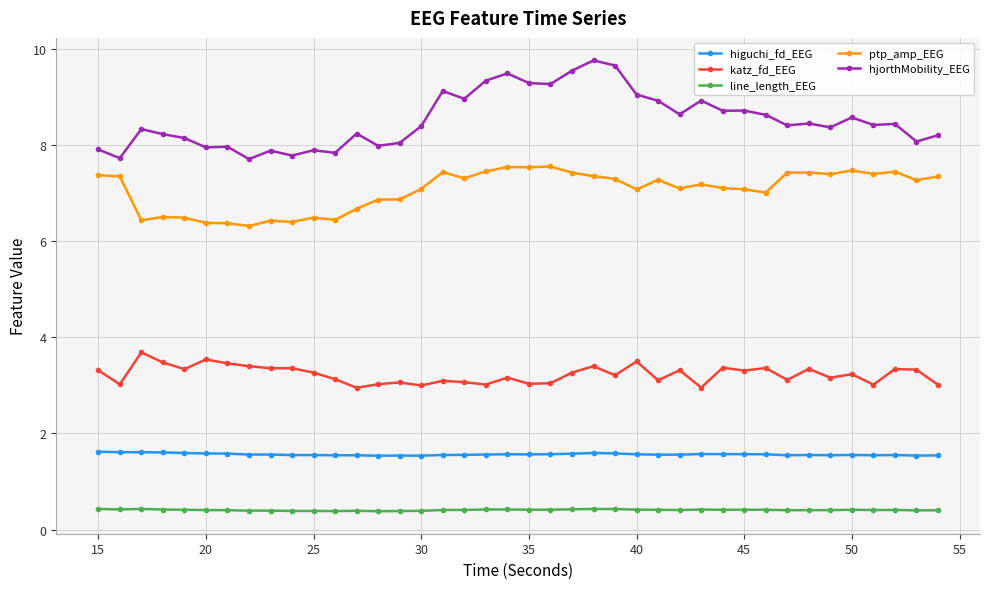

What is the value of the hjorthMobility_EEG point at the 33rd from the left?

8.4